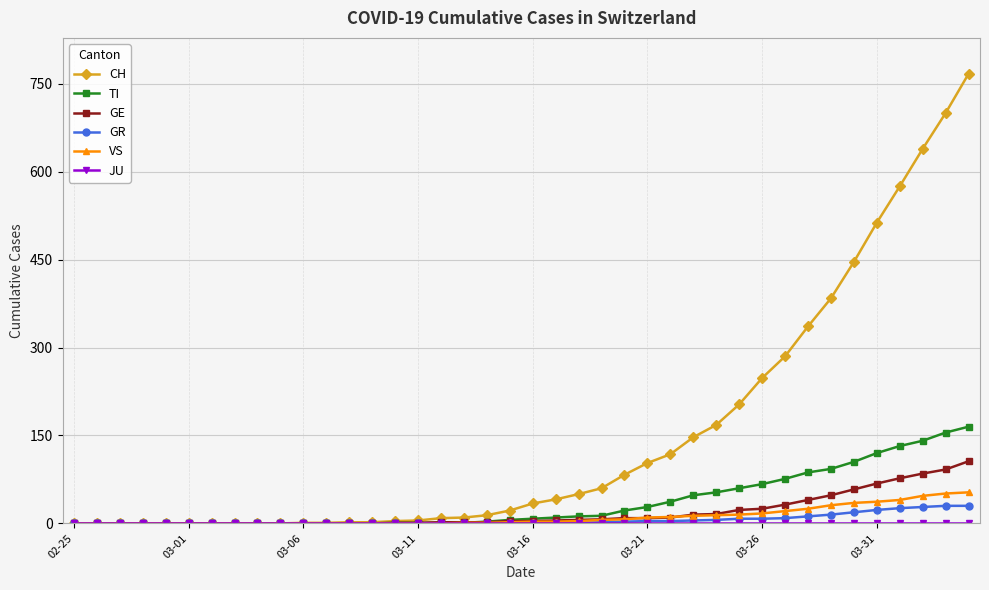

Which series has the widest spread of values?

CH